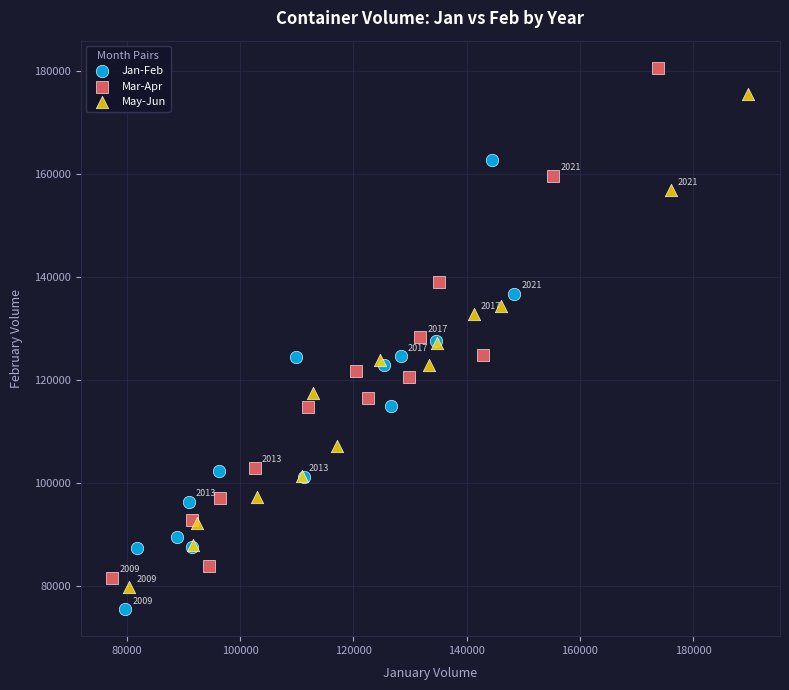

Which series contains the lowest Y value?

Jan-Feb